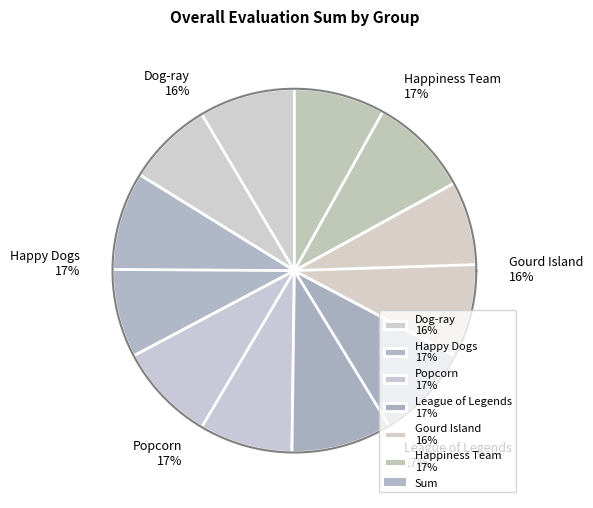

To the nearest percent, what percentage of the pie is League of Legends?

17%